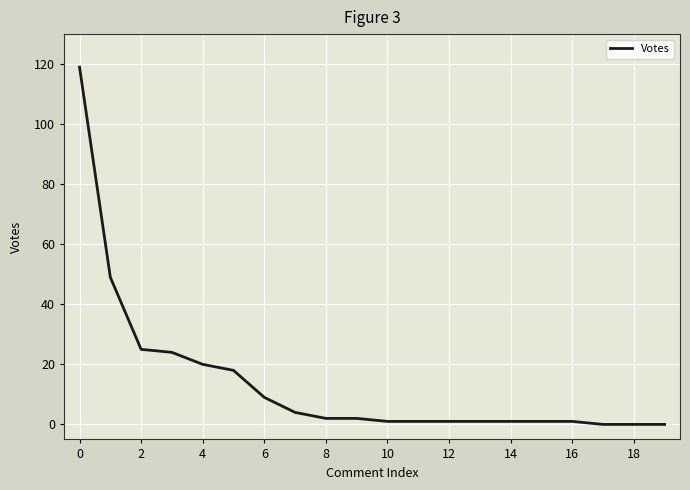

What is the maximum value shown in the chart?

119